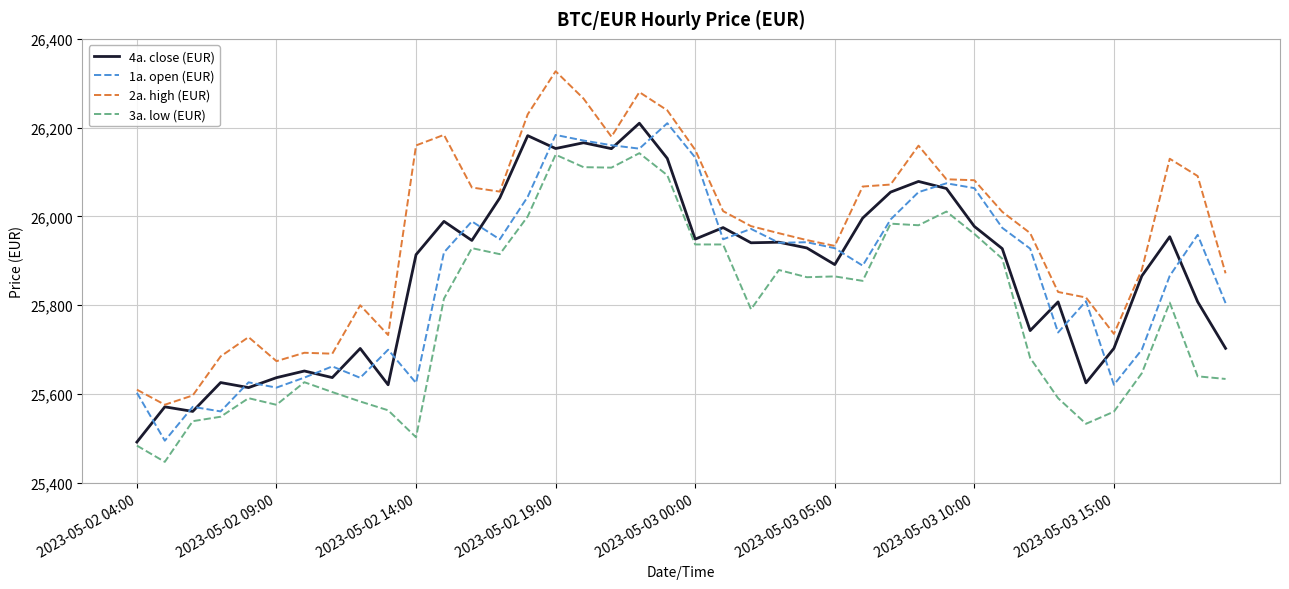

Which series has the largest total across all categories?

2a. high (EUR)